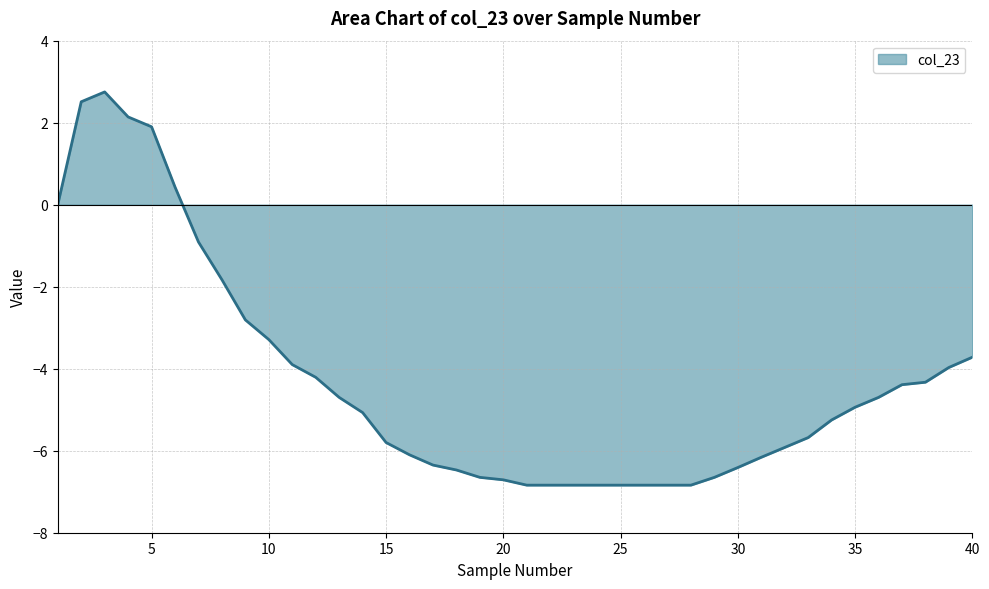

What is the maximum value shown in the chart?

2.8